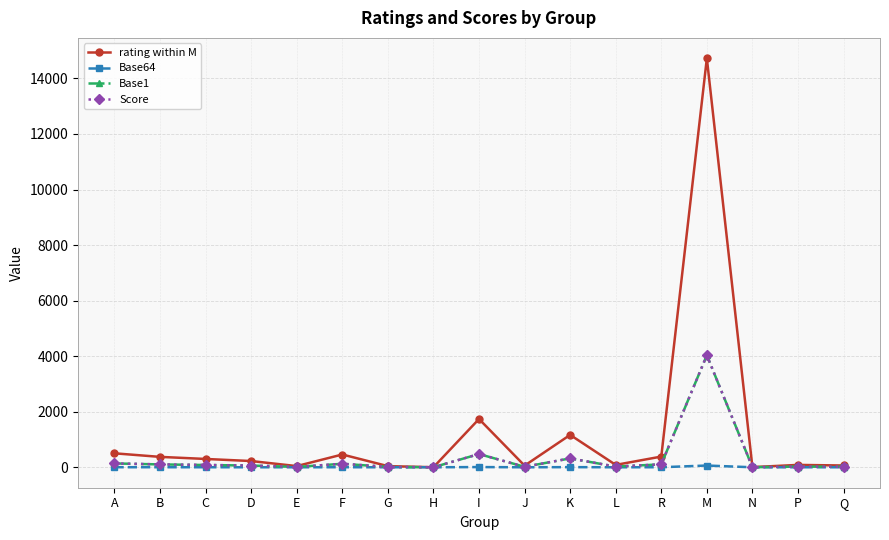

At which label is Score closest to 2016?

I